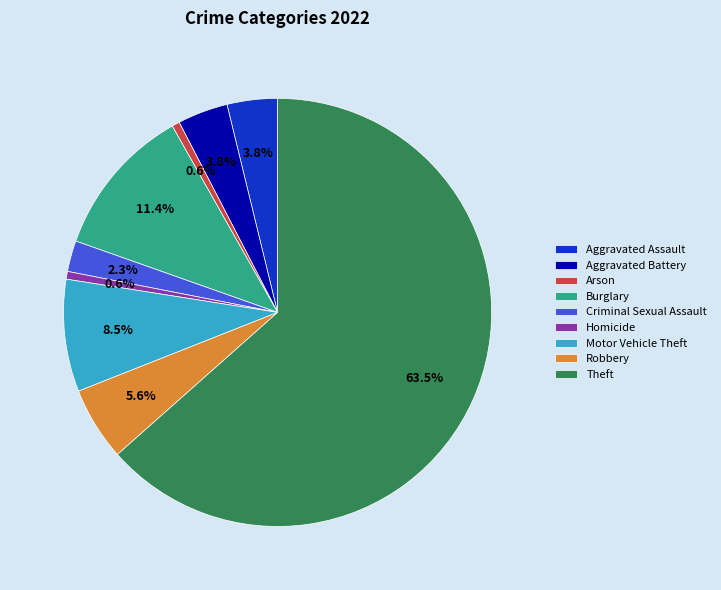

To the nearest percent, what percentage of the pie is Aggravated Battery?

4%